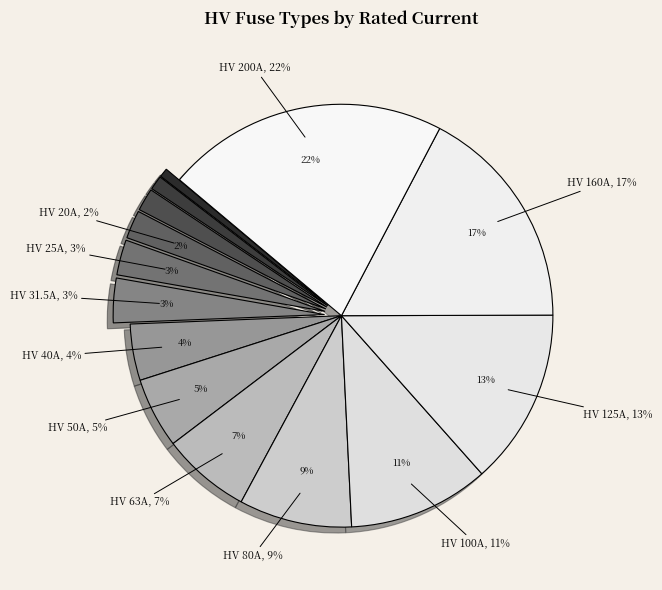

How many segments does this pie chart have?

14